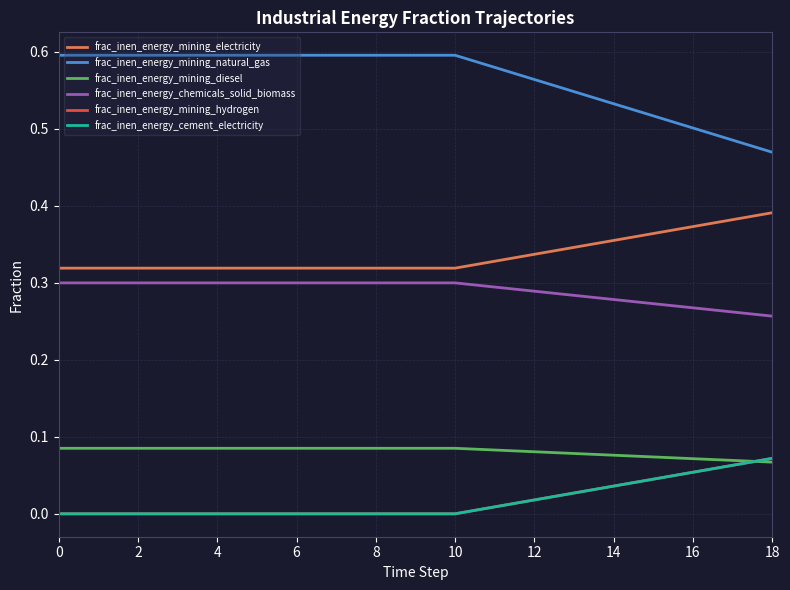

What is the label of the 18th point from the left?

17